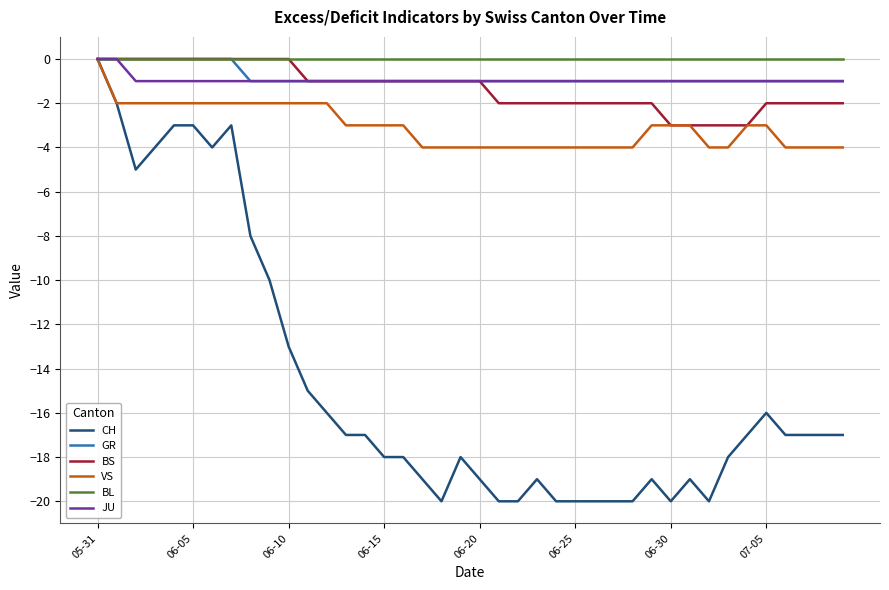

What is the minimum value for BS?

-3